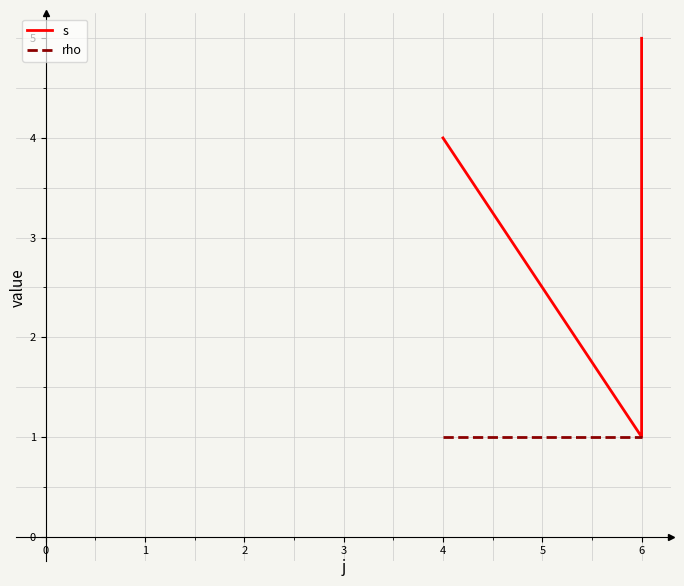

Count the number of categories in the chart.

6